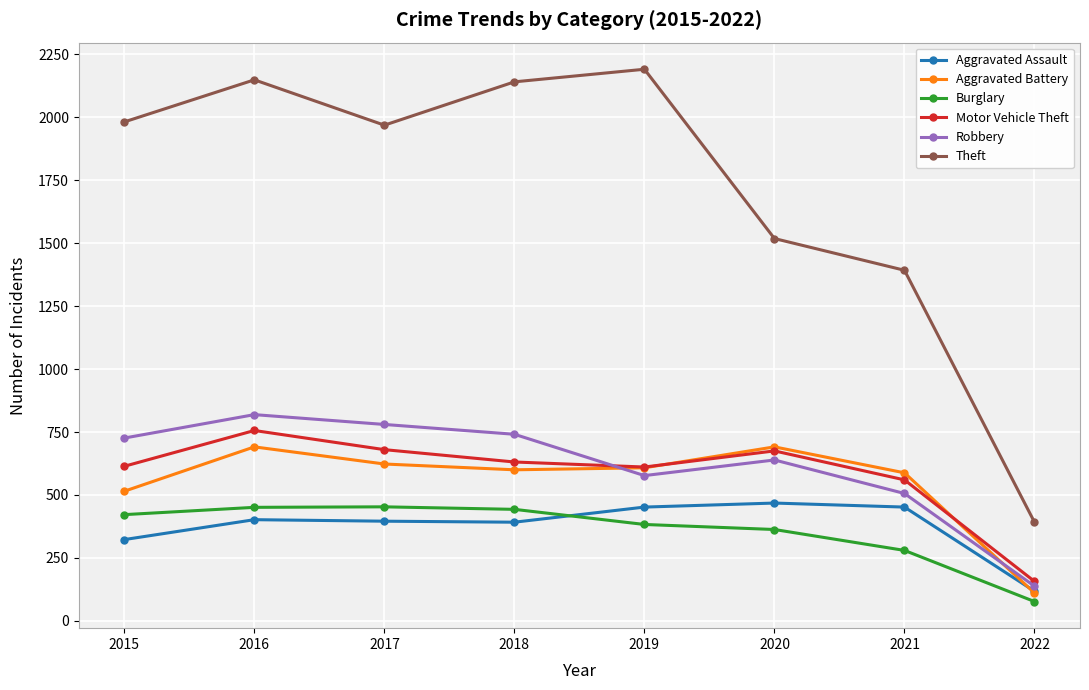

In Robbery, how many points are higher than both neighbors (excluding endpoints)?

2